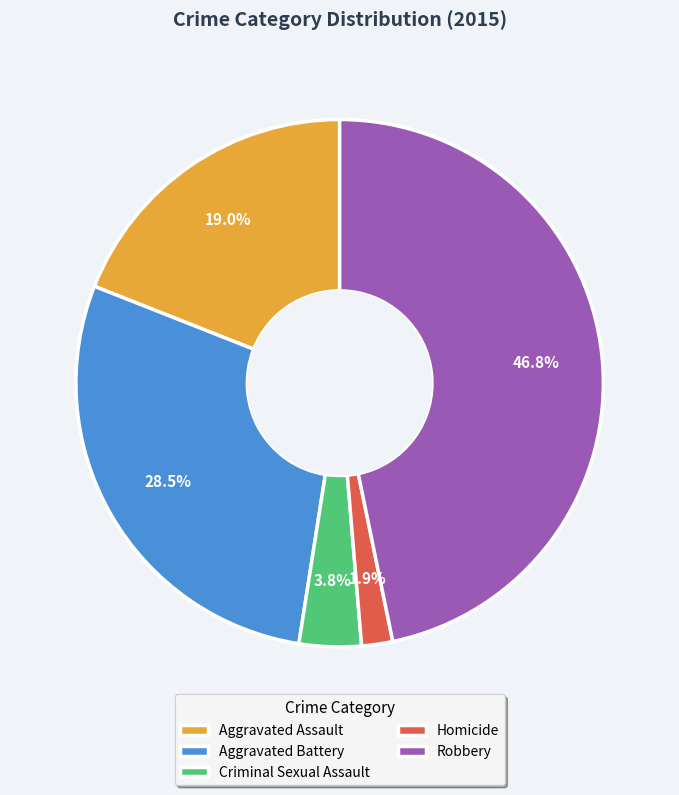

How many slices are in this pie chart?

5